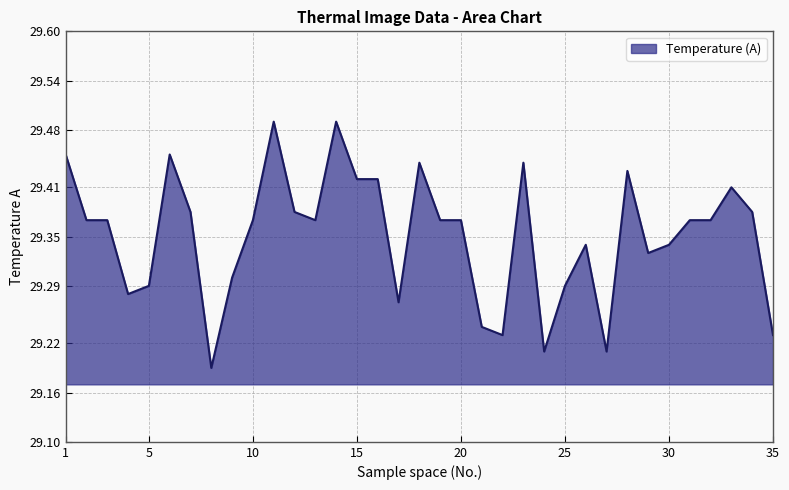

What is the difference between the maximum and minimum values?

0.3